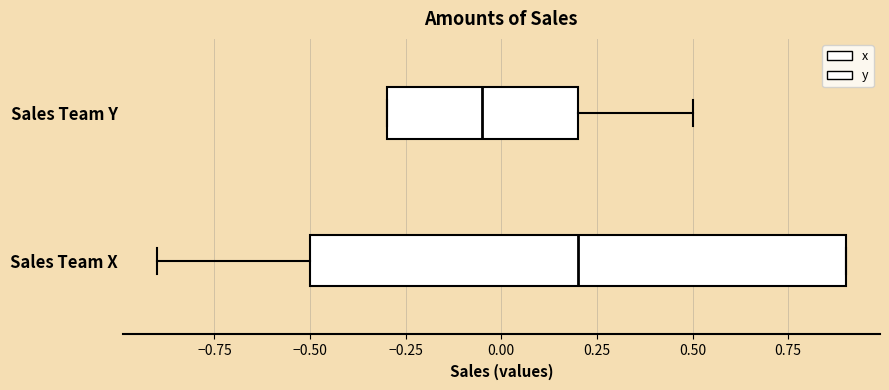

Which box has the furthest to the right median line?

Sales Team X